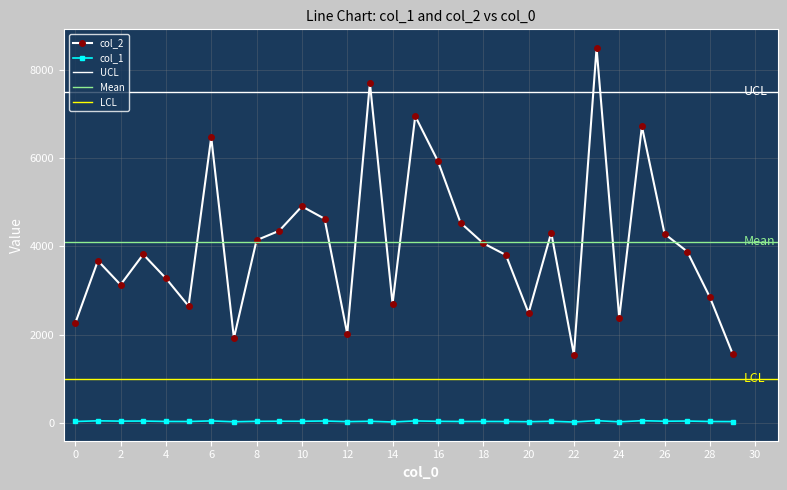

Is it true that col_2 equals 1329 at 7?

False